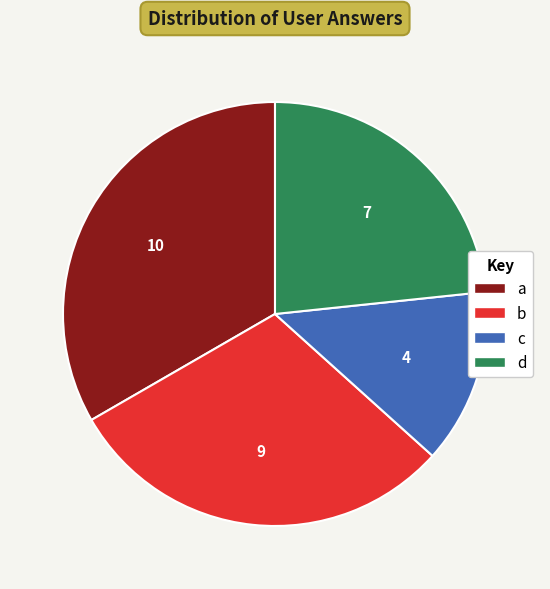

The c slice represents 13% of the pie. True or false?

True